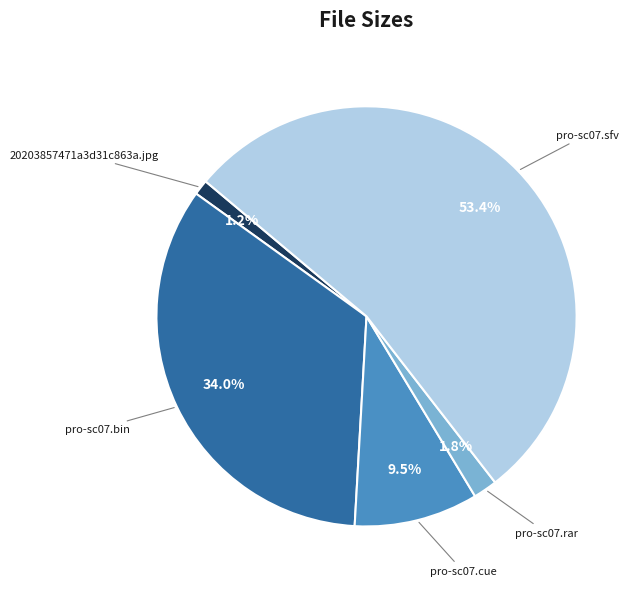

To the nearest percent, what is the difference between the largest and smallest slice percentages?

52%